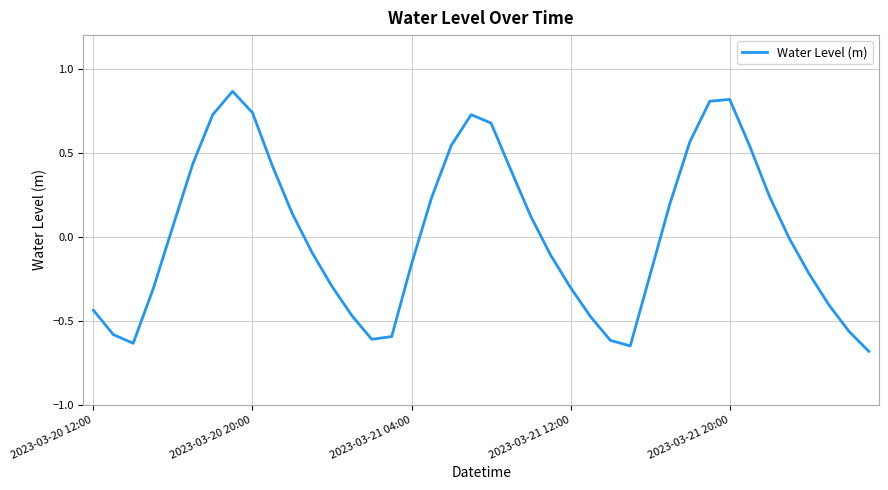

Is this an area chart (filled region under the line)?

No